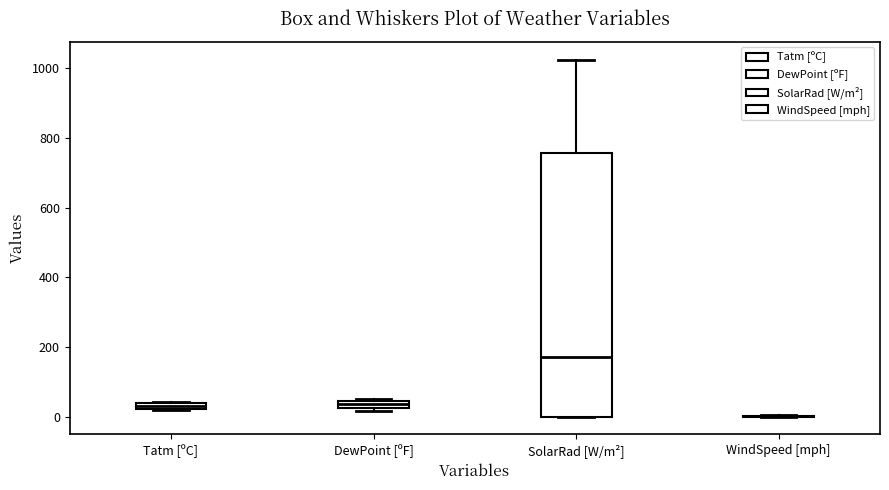

Where is the upper edge of the box for SolarRad [W/m²] on the y-axis? The values are not printed on the chart, so give them approximately, as read against the axis.

760